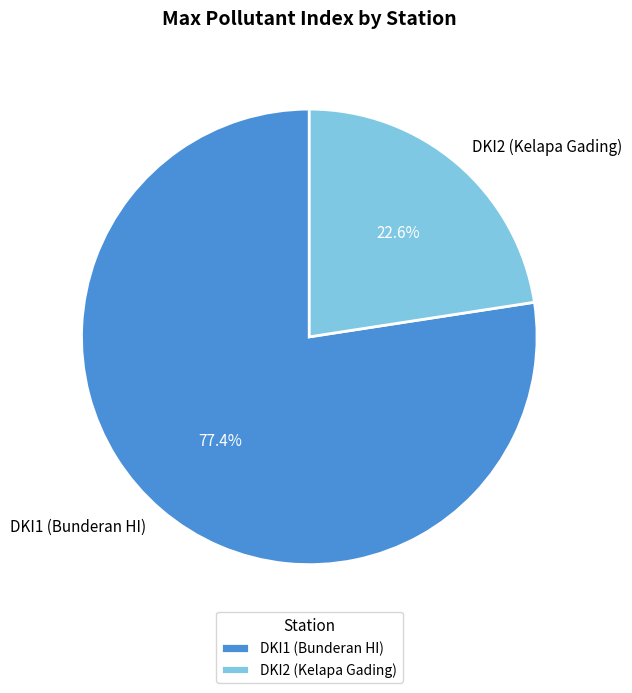

Does DKI1 (Bunderan HI) represent more than half of the total?

Yes